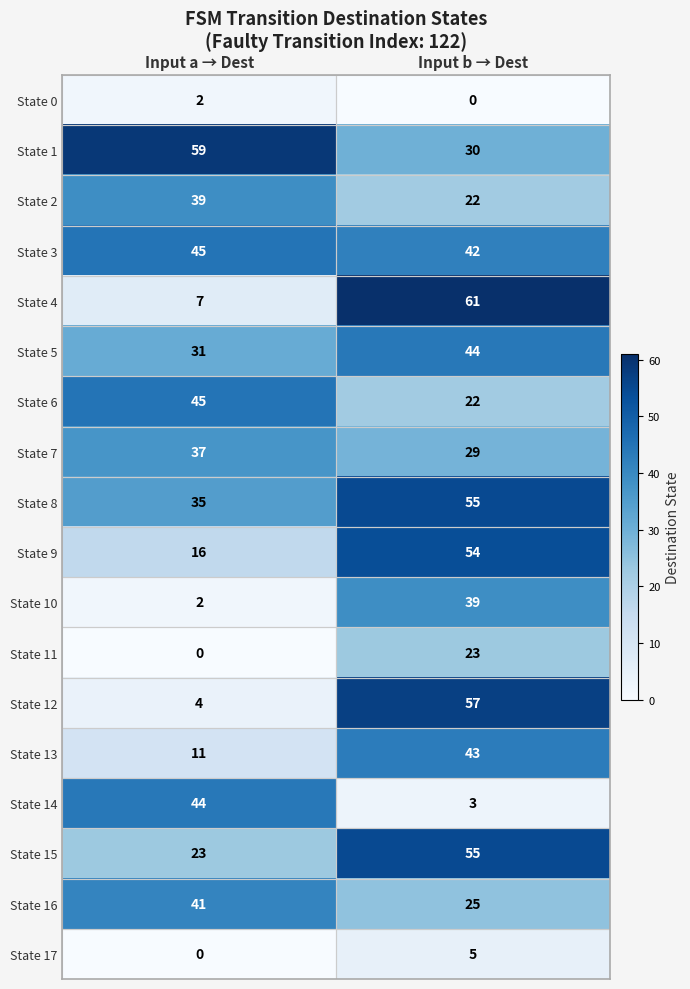

Between Input a → Dest and Input b → Dest, which series saw the biggest shift?

State 4